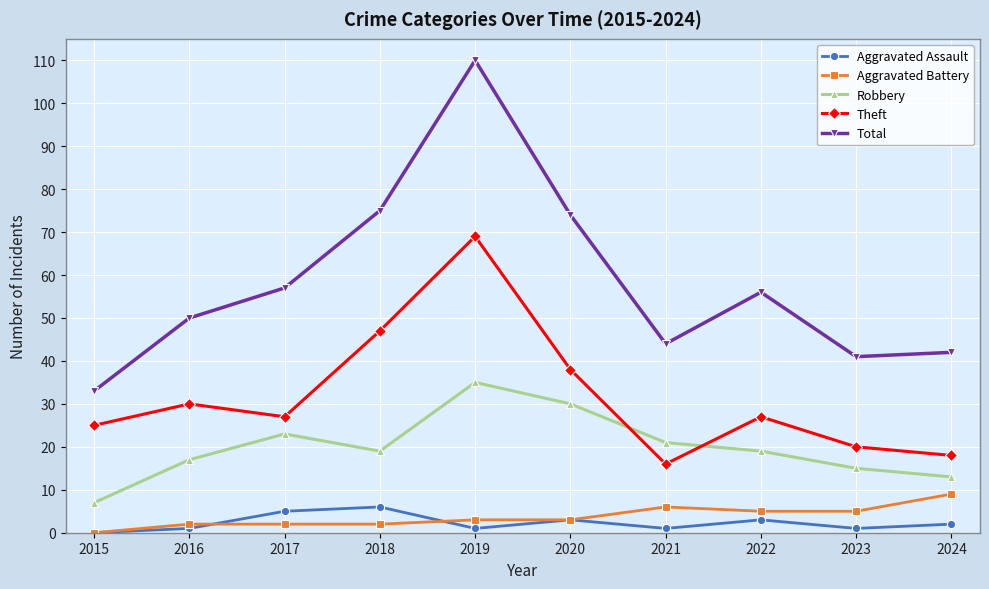

How many categories are shown in the chart?

10